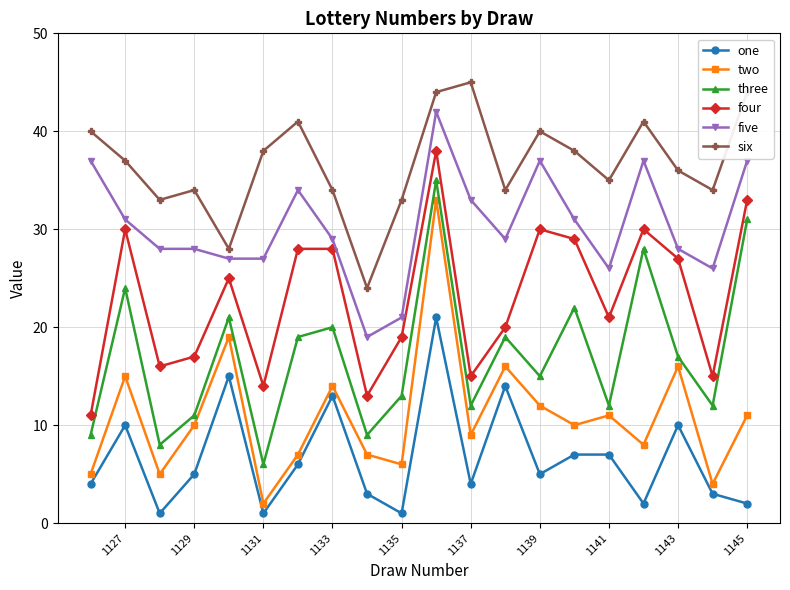

What is the difference between the second highest and second lowest values in the five series?

16